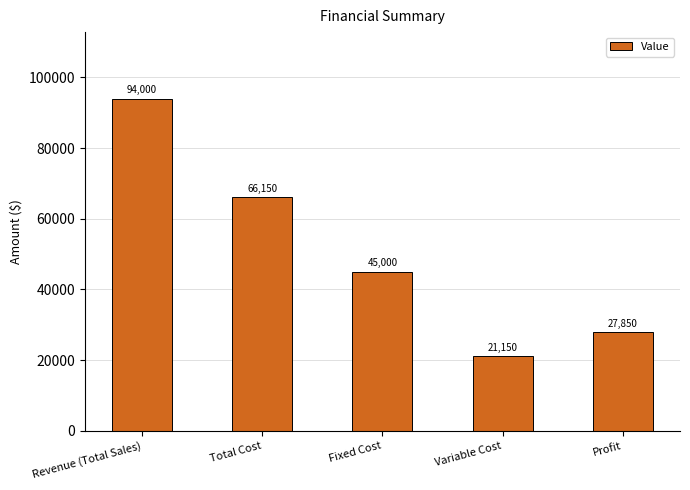

What is the label of the 3rd bar from the right?

Fixed Cost